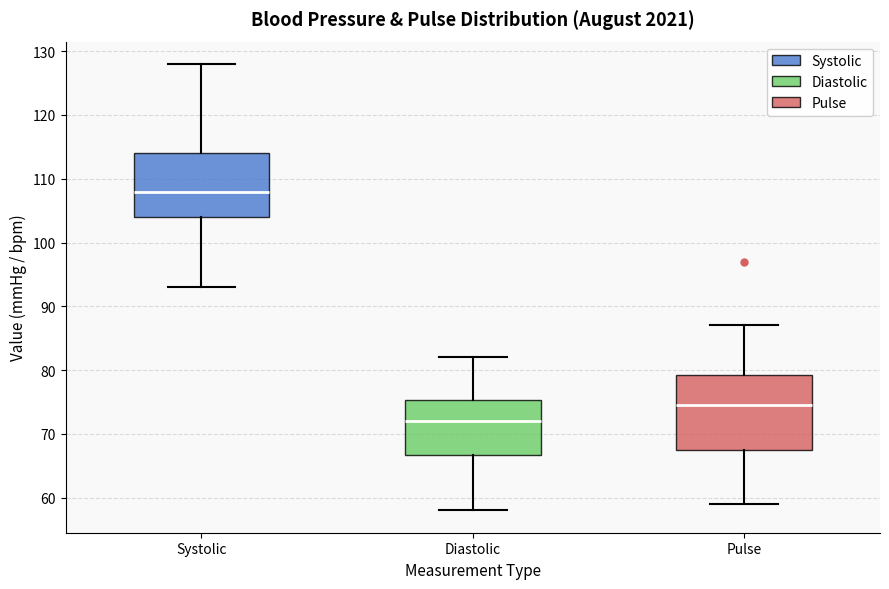

Reading left to right, read every box against the y-axis: the position of its median line, the range the box covers, and the ends of its whiskers. The values are not printed on the chart, so give them approximately, as read against the axis.

Systolic: median 108, box 104 to 114, whiskers 93 to 128
Diastolic: median 72, box 67 to 75, whiskers 58 to 82
Pulse: median 75, box 68 to 79, whiskers 59 to 87